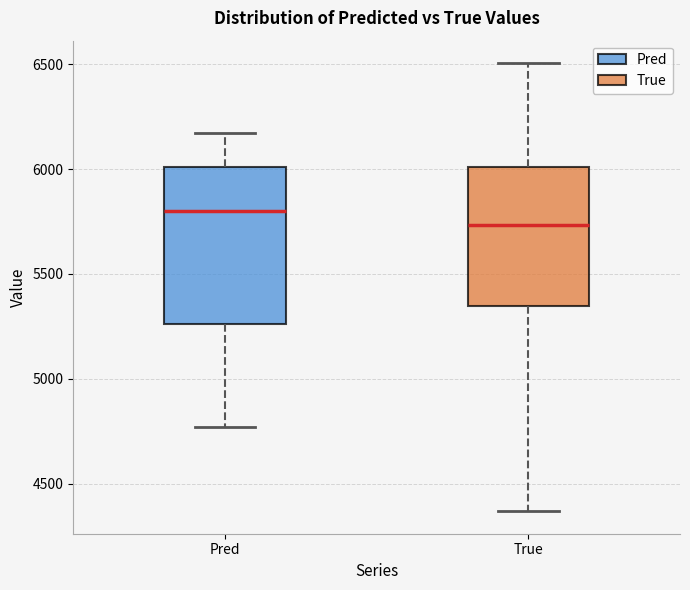

Reading left to right, read every box against the y-axis: the position of its median line, the range the box covers, and the ends of its whiskers. The values are not printed on the chart, so give them approximately, as read against the axis.

Pred: median 5800, box 5250 to 6000, whiskers 4750 to 6150
True: median 5750, box 5350 to 6000, whiskers 4350 to 6500